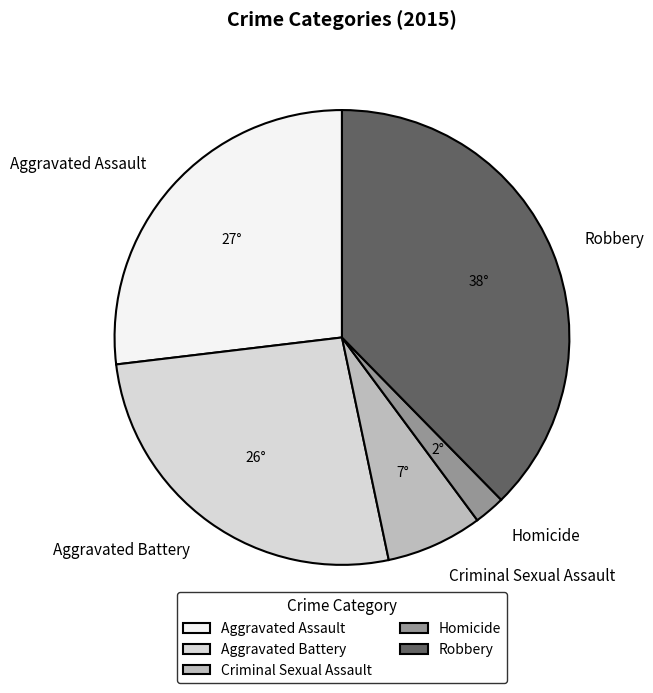

How many slices are in this pie chart?

5